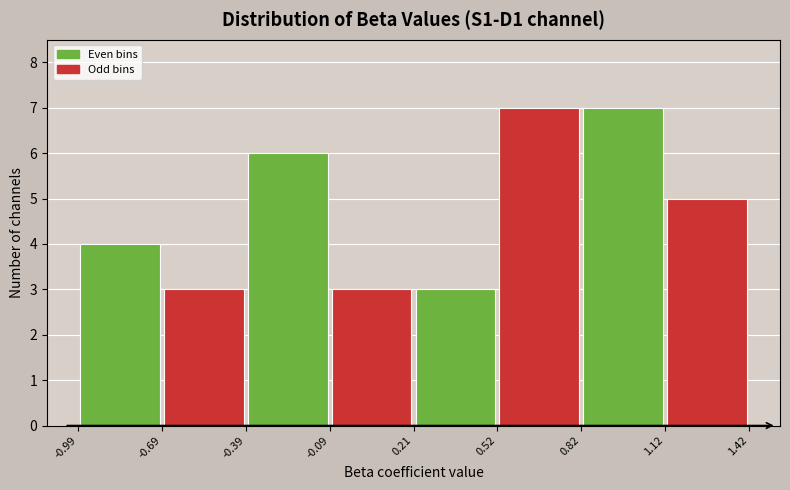

Reading left to right, transcribe this chart: for each bar, give the range it covers on the x-axis and its height. The values are not printed on the chart, so give them approximately, as read against the axis.

-0.99 to -0.69: 4
-0.69 to -0.39: 3
-0.39 to -0.09: 6
-0.09 to 0.21: 3
0.21 to 0.52: 3
0.52 to 0.82: 7
0.82 to 1.12: 7
1.12 to 1.42: 5